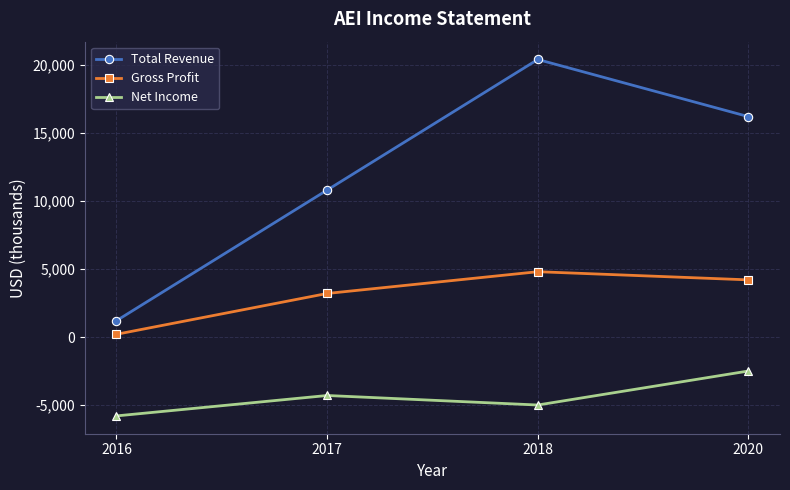

What is the sum of the Gross Profit values at 2020 and 2016?

4400